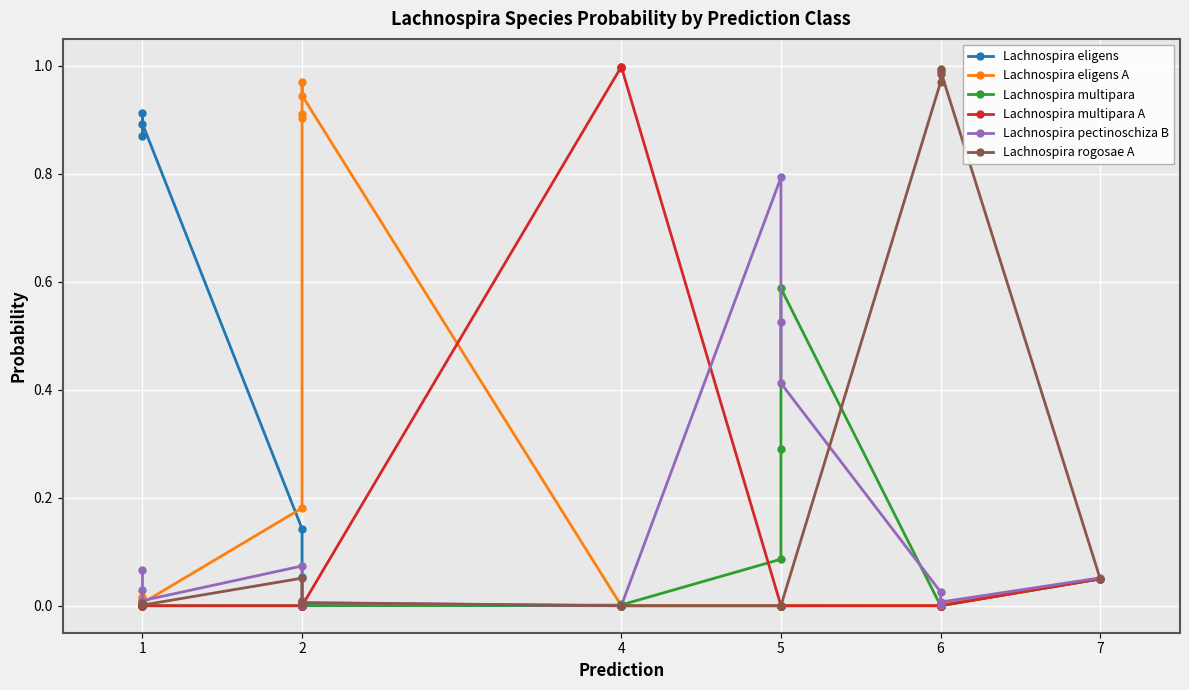

Which series has the widest spread of values?

Lachnospira multipara A